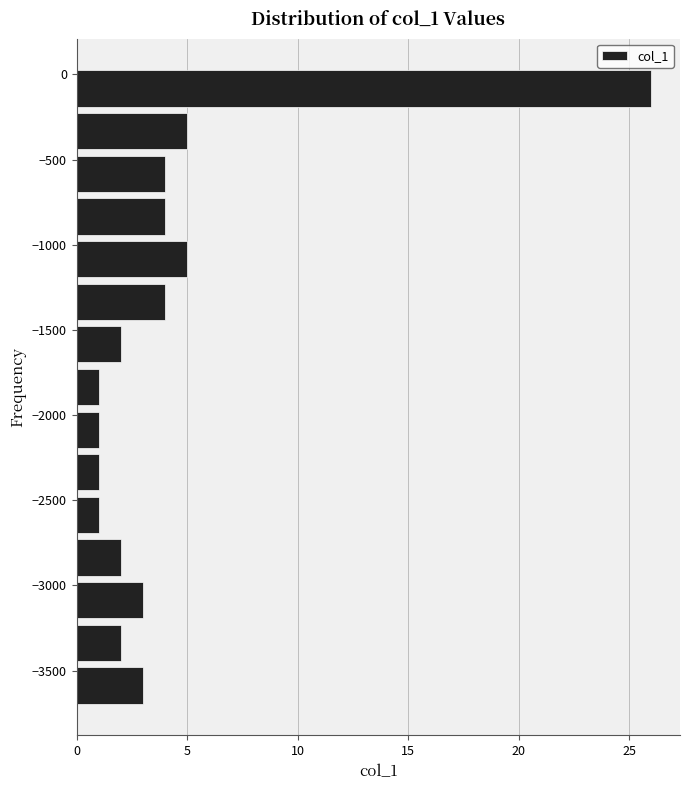

Over which range of the y-axis is the bar longest?

-200 to 50